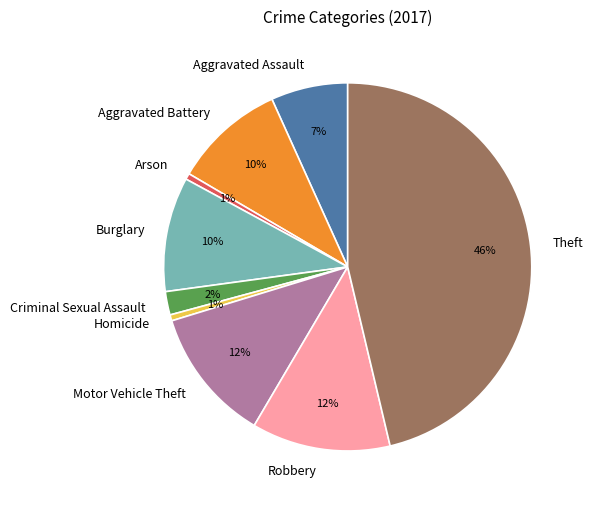

How many slices are in this pie chart?

9